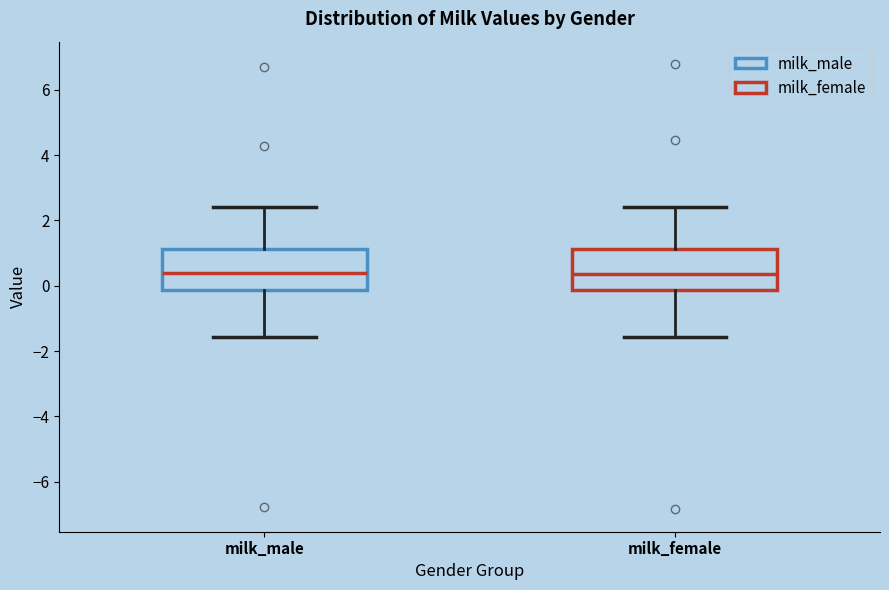

Reading left to right, transcribe this box plot: for each box, give where its median line is, the range the box spans, and where its two whiskers end, as read against the y-axis. The values are not printed on the chart, so give them approximately, as read against the axis.

milk_male: median 0.4, box -0.2 to 1.2, whiskers -1.6 to 2.4
milk_female: median 0.4, box -0.2 to 1.2, whiskers -1.6 to 2.4